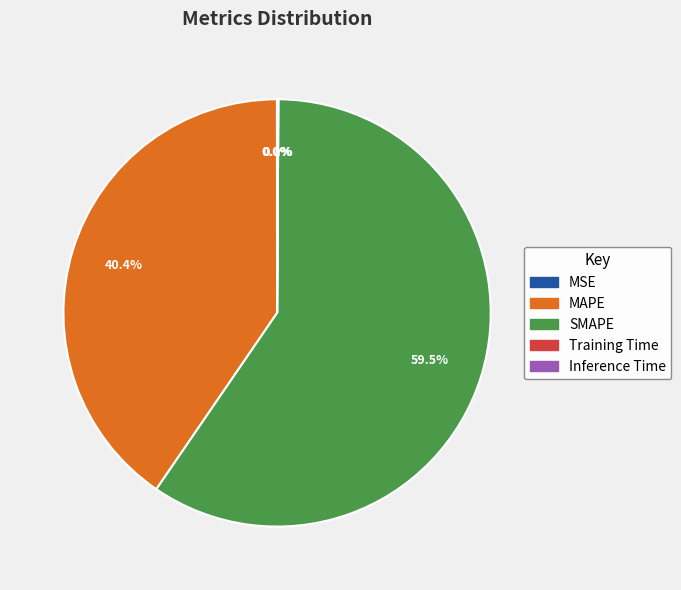

Combined, what portion of the pie is SMAPE and MAPE?

99.9%